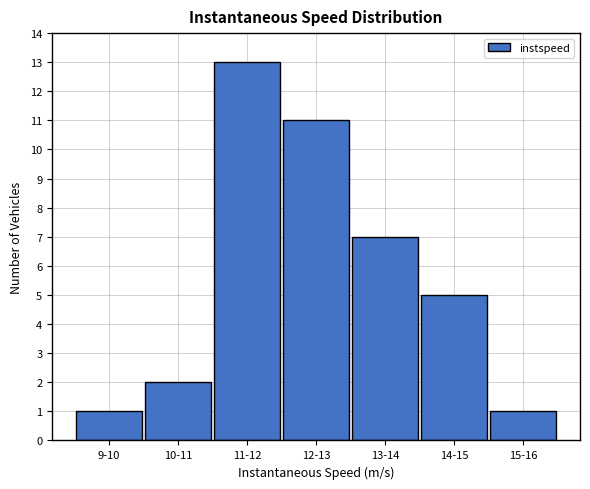

Reading left to right, transcribe all the data shown in this chart.

1	2	13	11	7	5	1